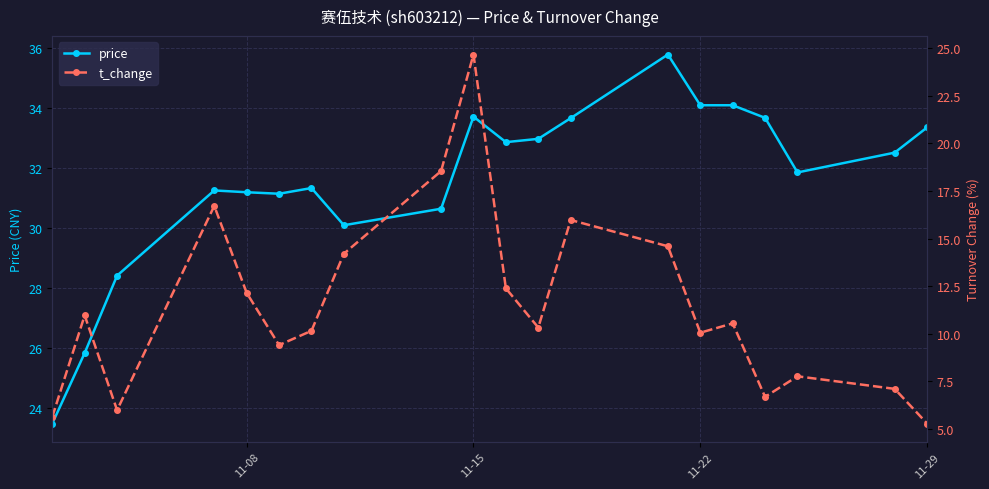

List the series in order of their peak value, highest first.

price, t_change